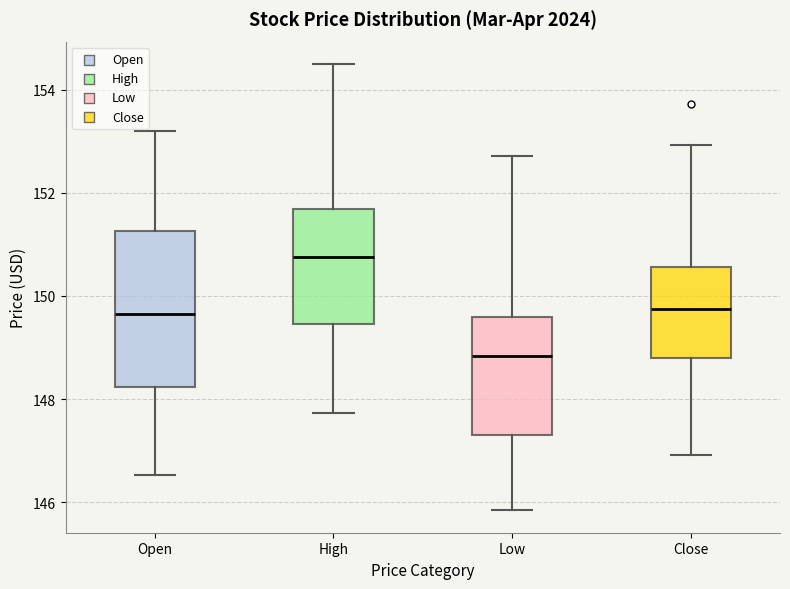

Which box's median line is the highest?

High